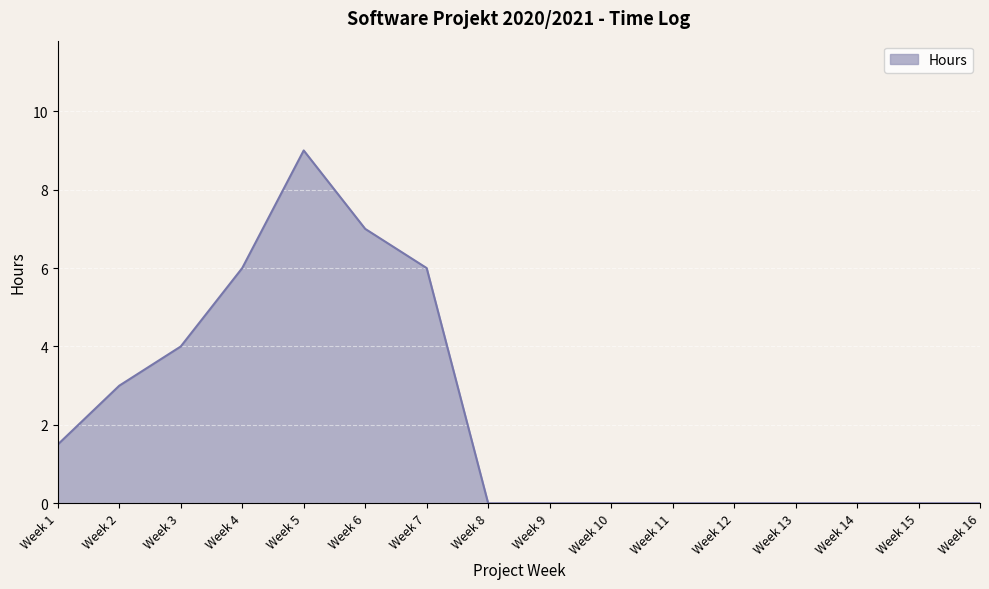

What is the difference between the second highest and second lowest values?

7.0